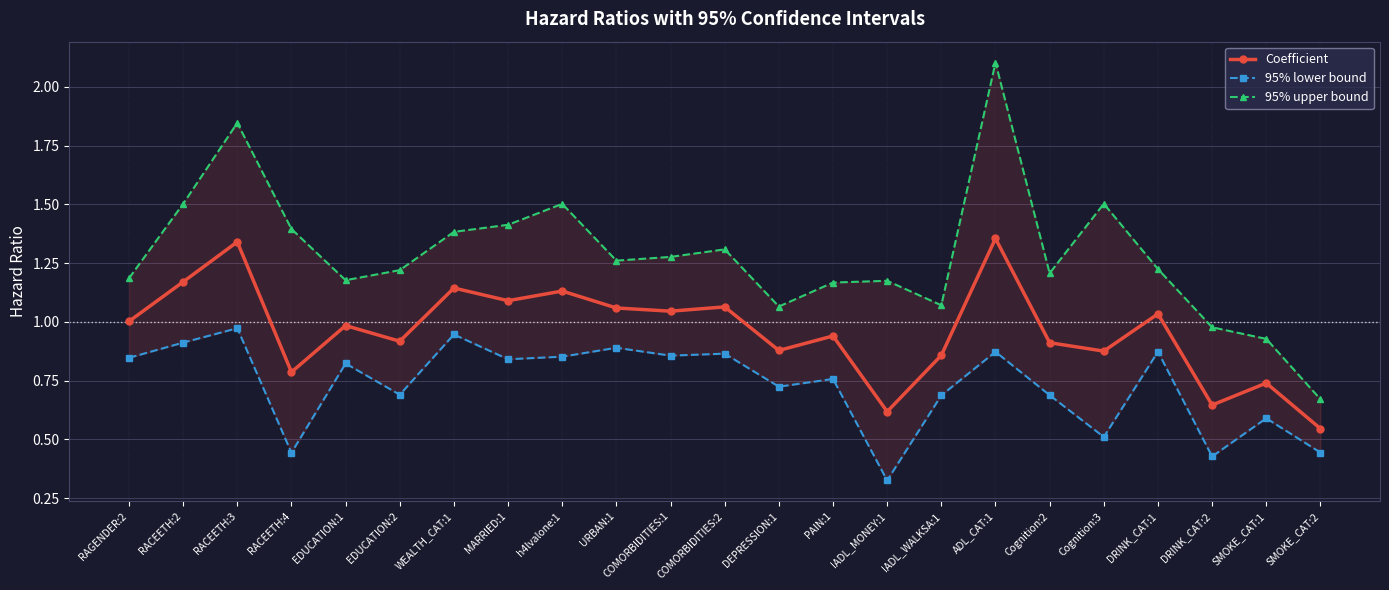

True or false: Coefficient and 95% upper bound cross at least once.

False